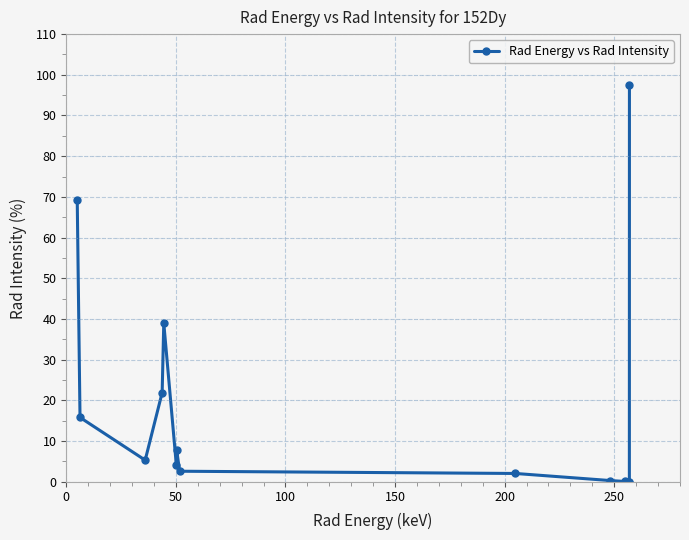

Does the chart have visible grid lines?

Yes